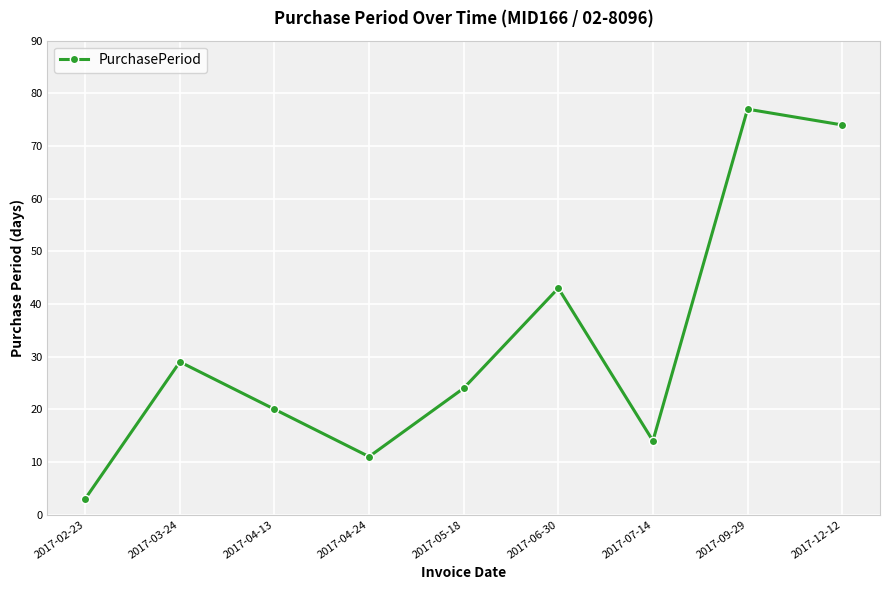

Reading right to left, extract all data points from this chart.

2017-12-12=74	2017-09-29=77	2017-07-14=14	2017-06-30=43	2017-05-18=24	2017-04-24=11	2017-04-13=20	2017-03-24=29	2017-02-23=3